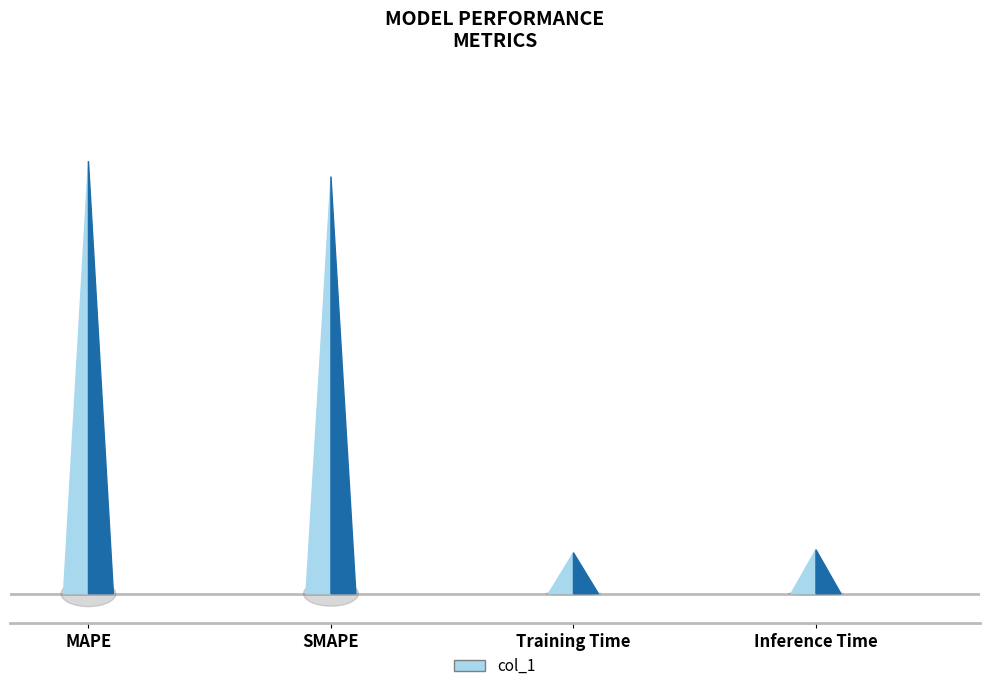

What is the average value?

4.0